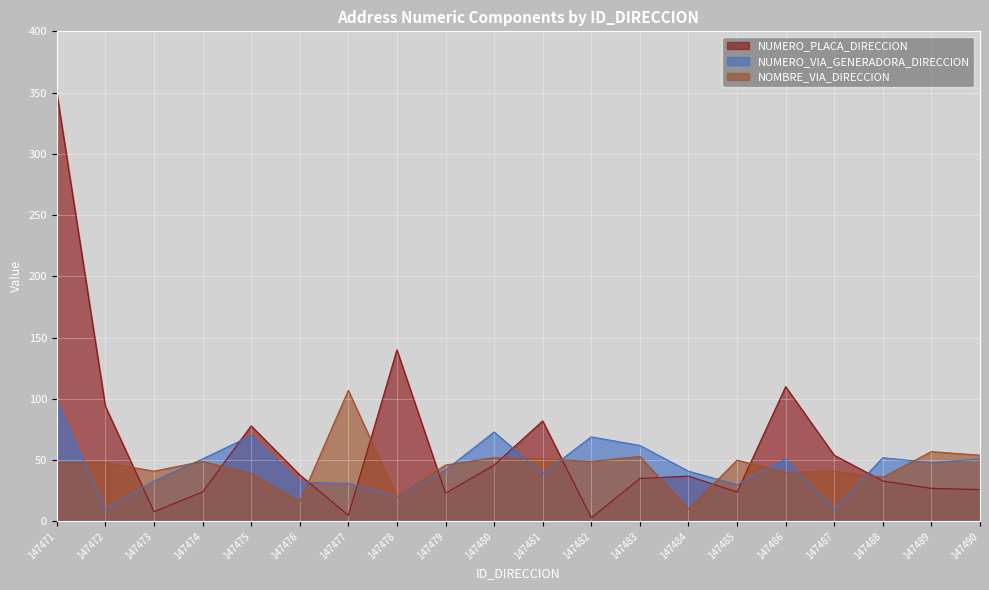

Which category has the highest value across all series?

147471